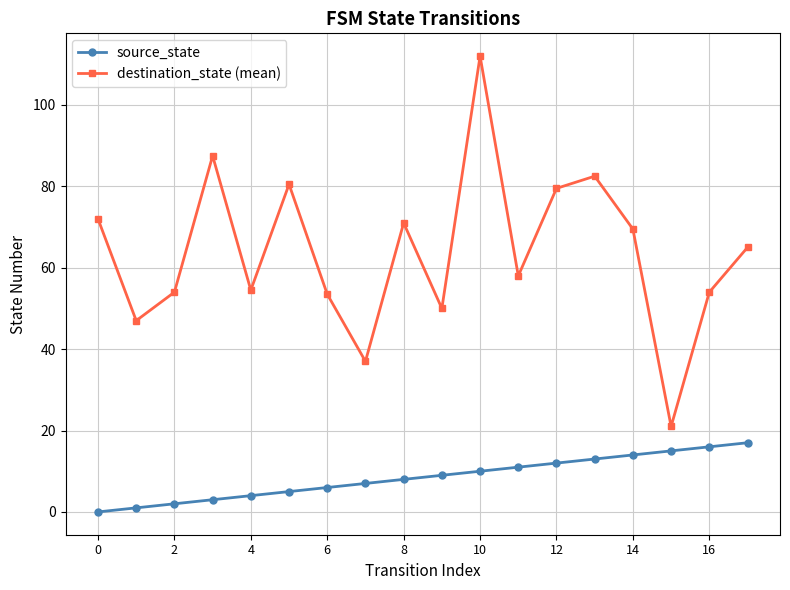

What is the value of the destination_state (mean) point at the 17th from the left?

54.0